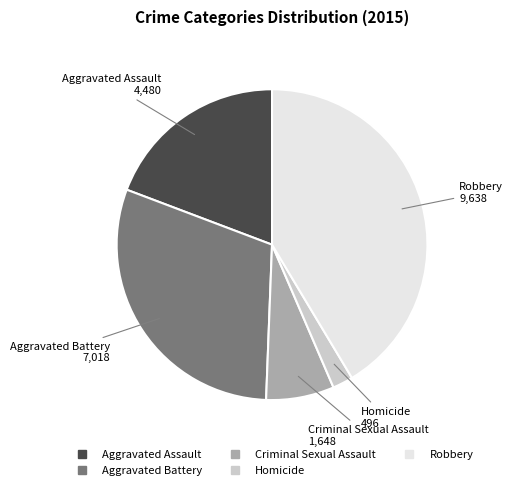

Rank the categories by value from highest to lowest.

Robbery, Aggravated Battery, Aggravated Assault, Criminal Sexual Assault, Homicide